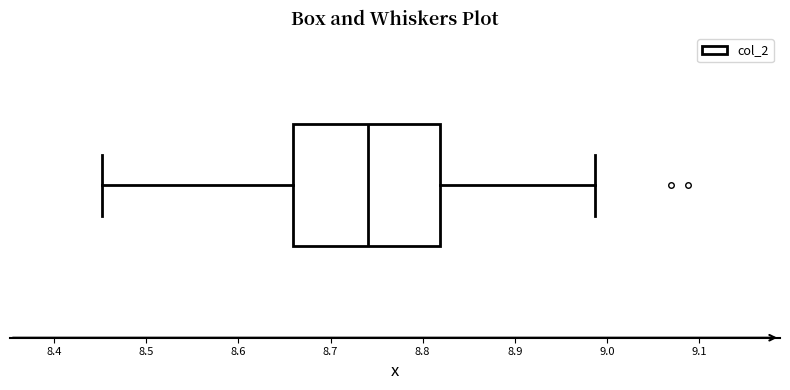

Where is the left edge of the box on the x-axis? The values are not printed on the chart, so give them approximately, as read against the axis.

8.66